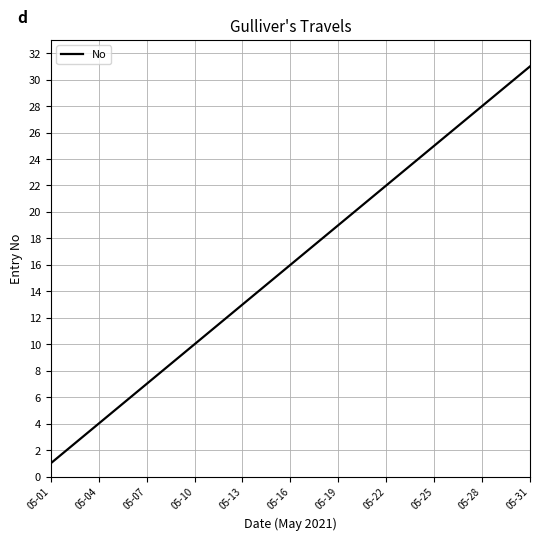

What is the maximum value shown in the chart?

31